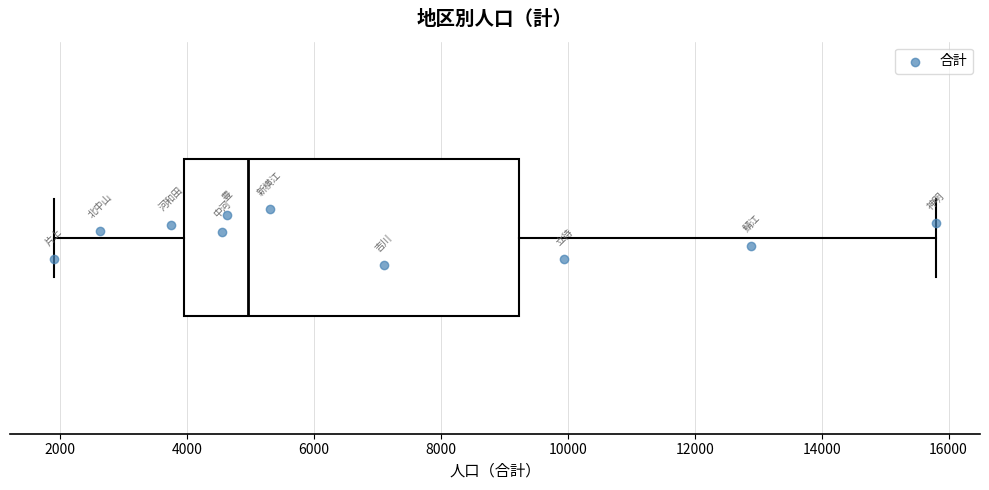

Where does the median line of the box sit on the x-axis? The values are not printed on the chart, so give them approximately, as read against the axis.

5000